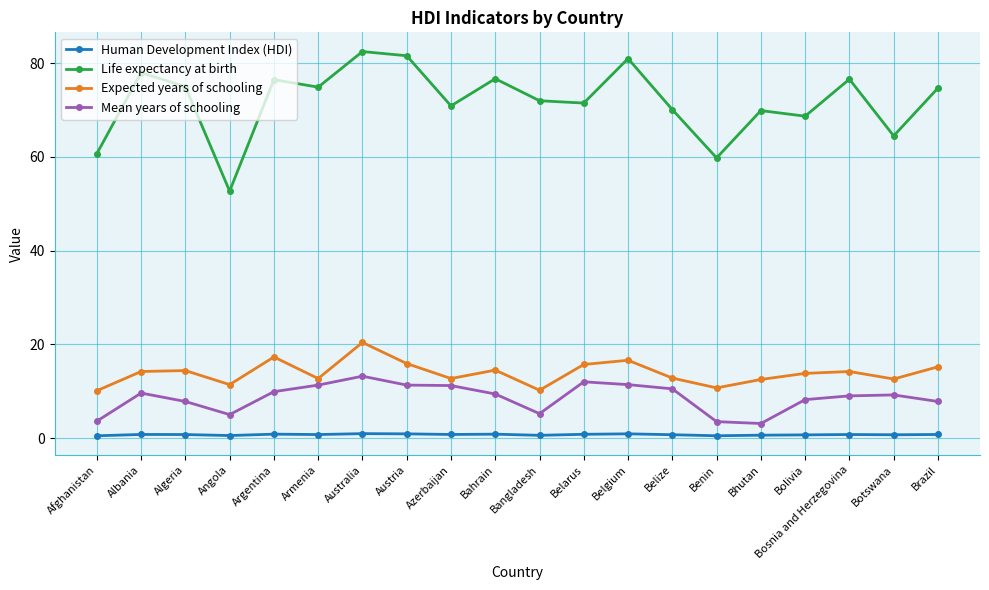

Count the number of data series in this chart.

4